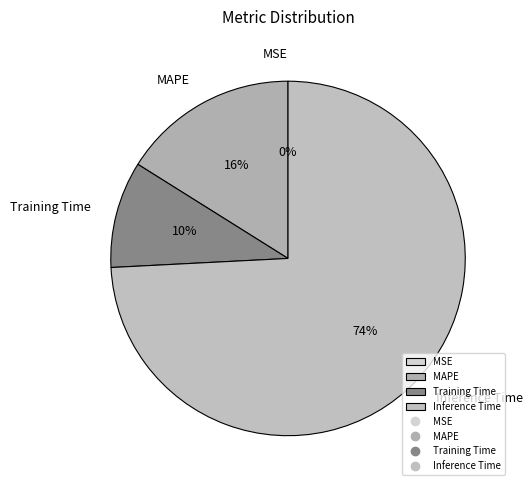

Is it true that MAPE is 16% of the pie?

True